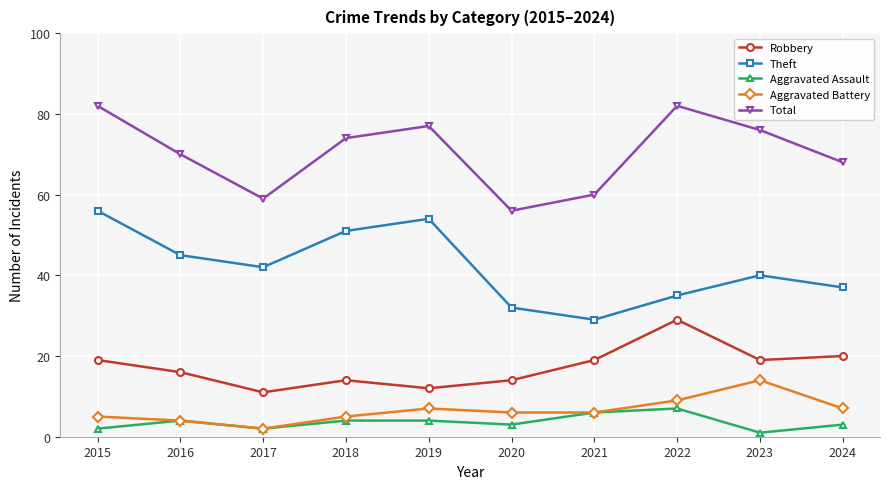

Reading left to right, list all the values displayed in this chart.

Robbery: 19	16	11	14	12	14	19	29	19	20
Theft: 56	45	42	51	54	32	29	35	40	37
Aggravated Assault: 2	4	2	4	4	3	6	7	1	3
Aggravated Battery: 5	4	2	5	7	6	6	9	14	7
Total: 82	70	59	74	77	56	60	82	76	68